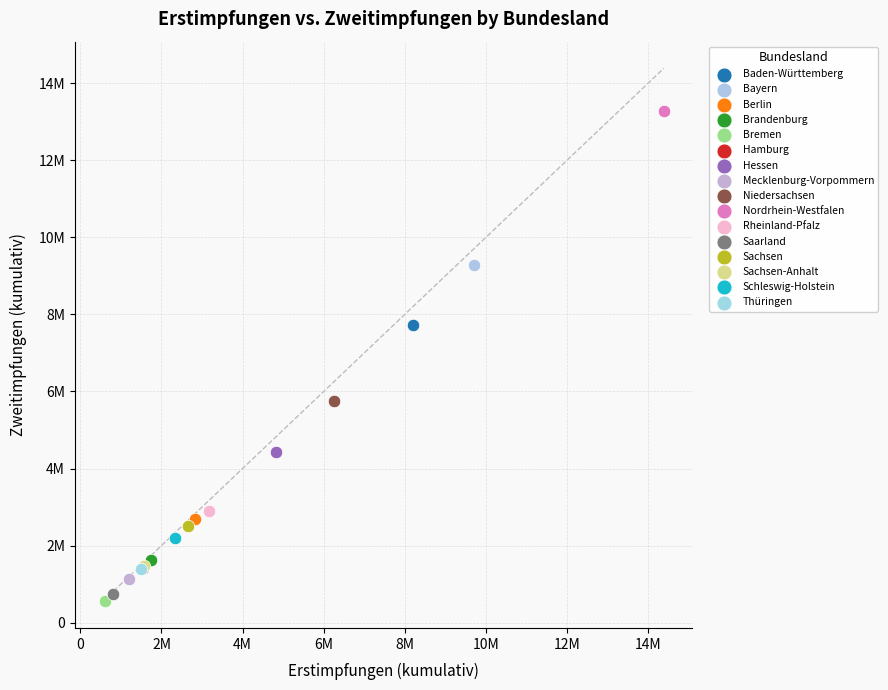

Which series contains the highest Y value?

Nordrhein-Westfalen